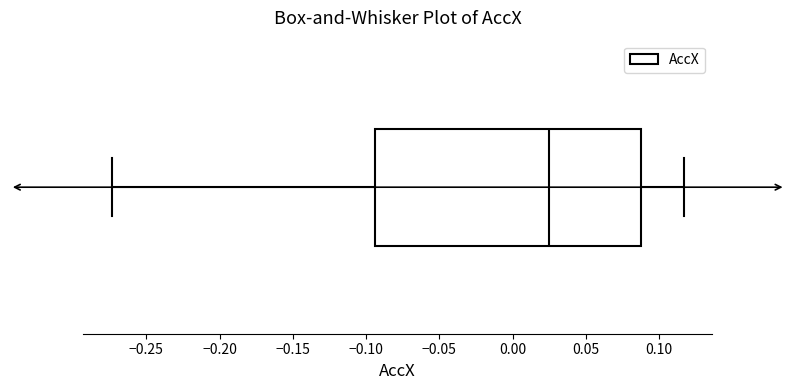

Read this box plot against the x-axis: the position of the median line, the range covered by the box, and the ends of both whiskers. The values are not printed on the chart, so give them approximately, as read against the axis.

median 0.025, box -0.095 to 0.085, whiskers -0.275 to 0.115